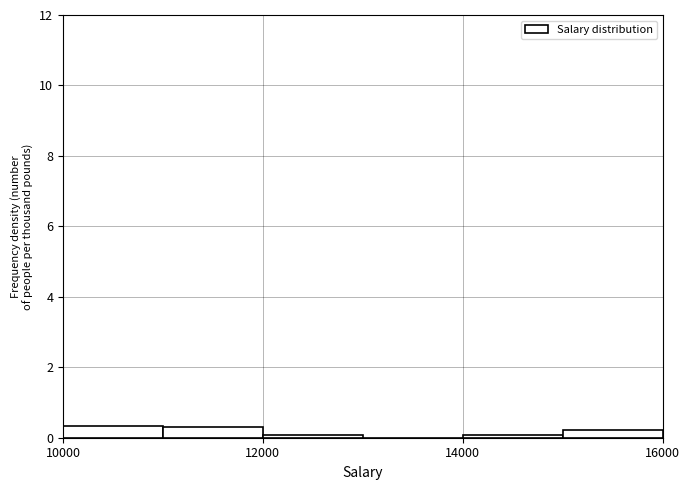

How tall is the bar that spans 15000 to 16000 on the x-axis? The values are not printed on the chart, so give them approximately, as read against the axis.

0.2